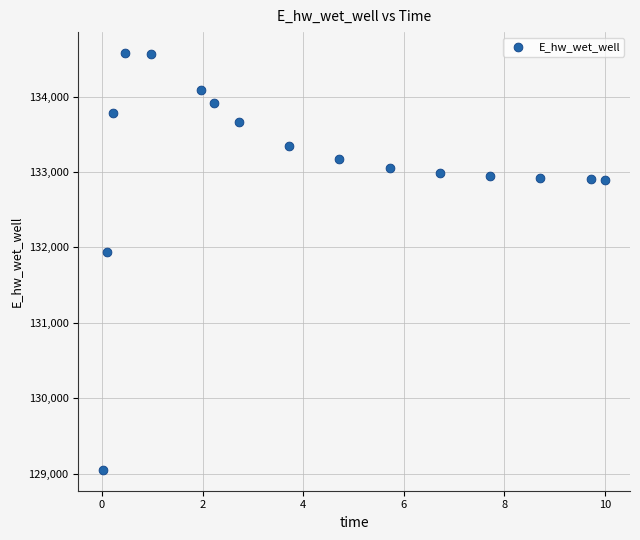

What is the range of Y values (max minus min)?

5526.1